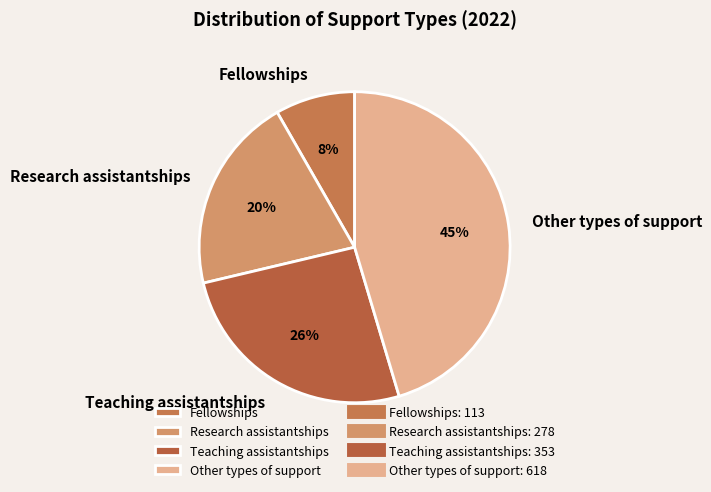

Combined, do Other types of support and Research assistantships account for over 50%?

Yes